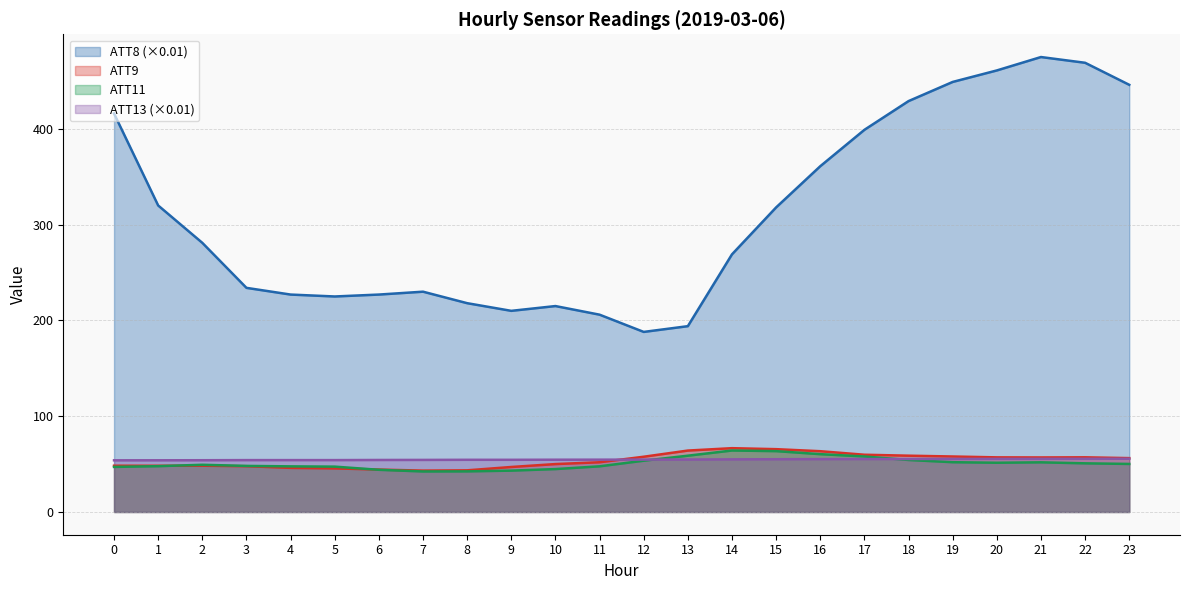

Does the chart display data point markers on the line(s)?

No